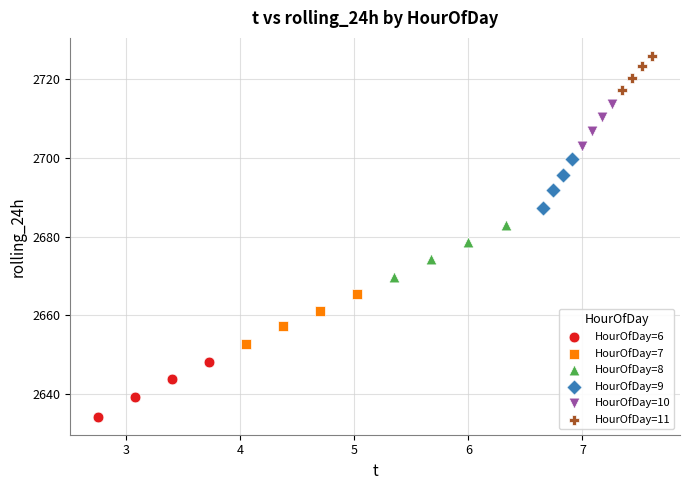

Which series has the largest Y range (max minus min)?

HourOfDay=6